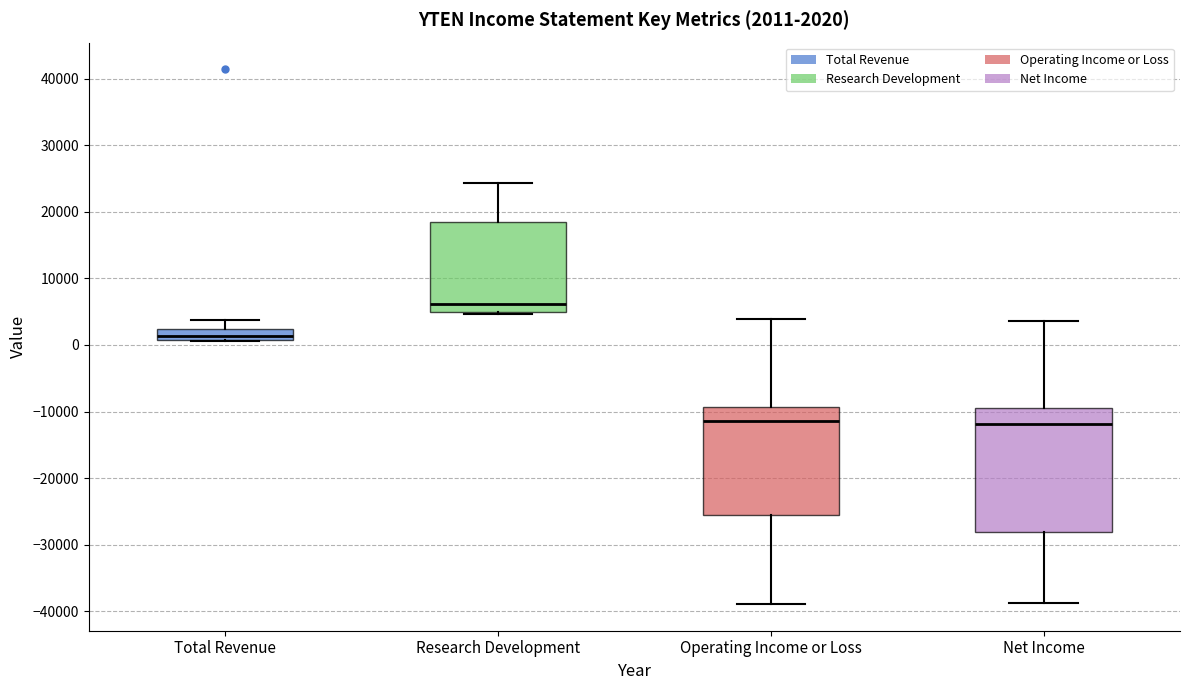

Comparing the boxes themselves (not the whiskers), which one is the tallest?

Net Income